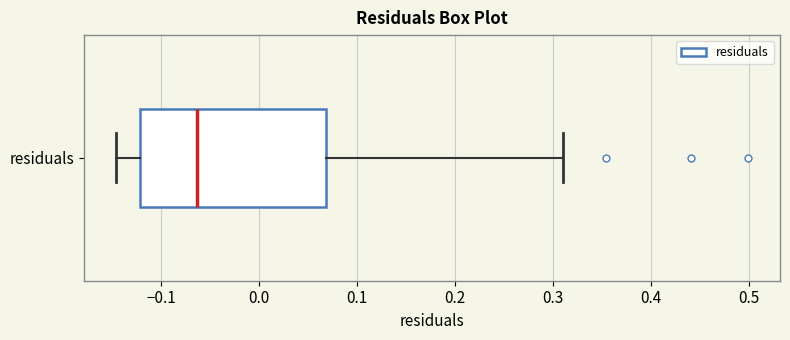

Where does the left whisker of the box for residuals end on the x-axis? The values are not printed on the chart, so give them approximately, as read against the axis.

-0.15